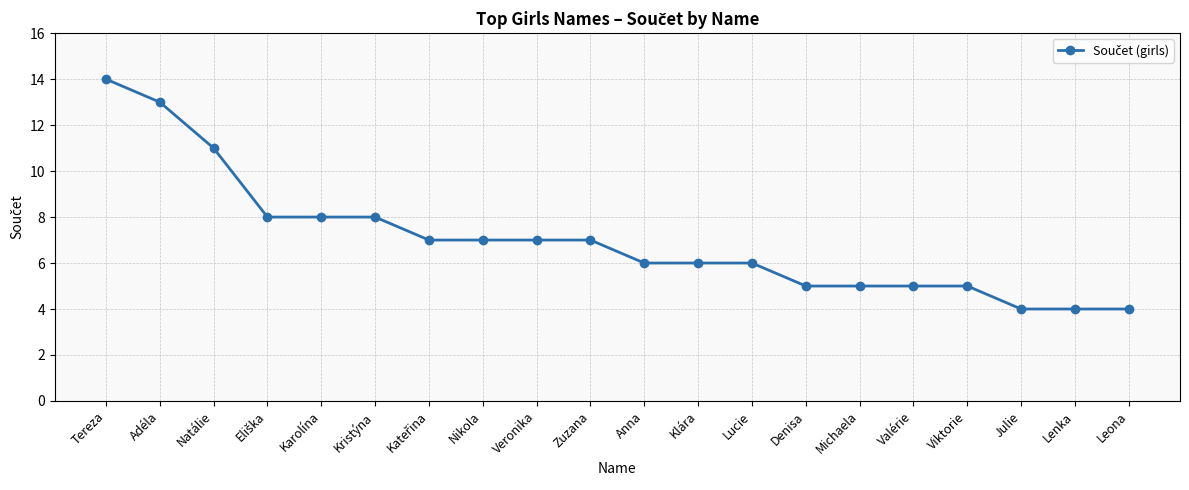

Approximately how many times larger is the value at Leona compared to Valérie?

0.8